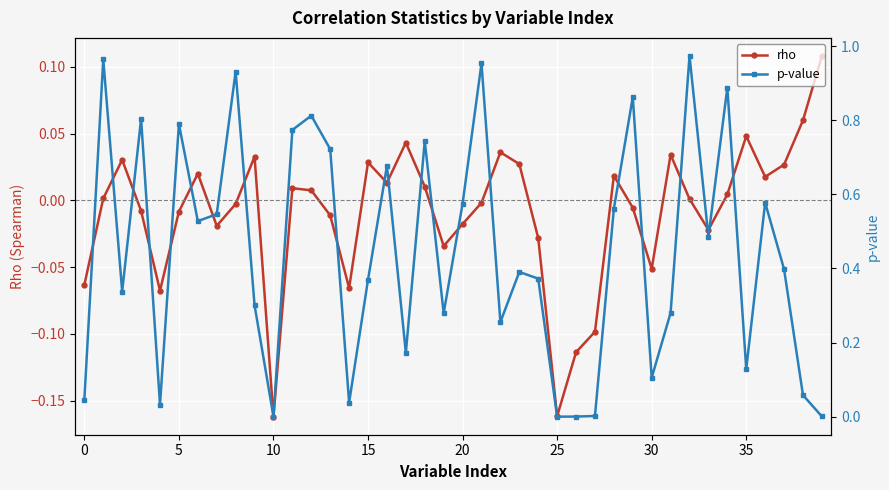

Which series has the largest range (max minus min)?

p-value